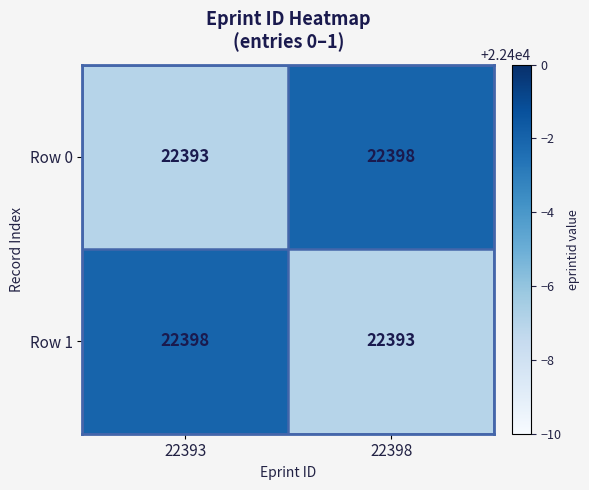

The Row 1 series shows 22398 at 22393. True or false?

True